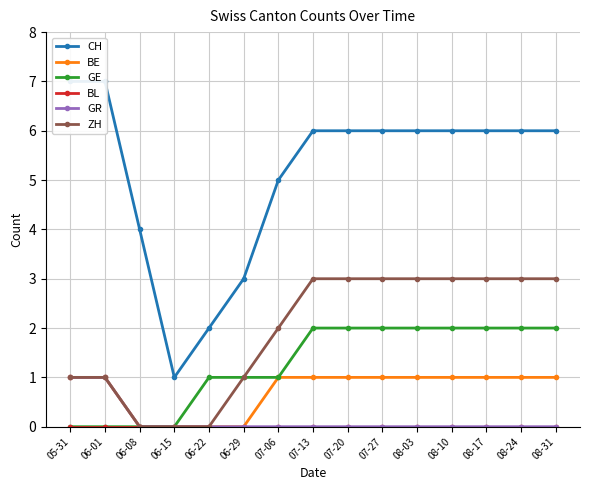

Which series has the largest range (max minus min)?

CH